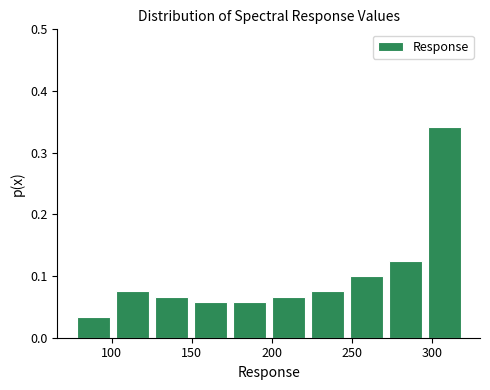

Reading left to right, list every bar in this chart as the range it spans on the x-axis followed by its height. Neither the bar edges nor the heights are printed on the chart, so give them approximately, as read against the axes.

75 to 100: 0.03
100 to 125: 0.08
125 to 150: 0.07
150 to 175: 0.06
175 to 200: 0.06
200 to 220: 0.07
220 to 245: 0.08
245 to 270: 0.10
270 to 295: 0.13
295 to 320: 0.34